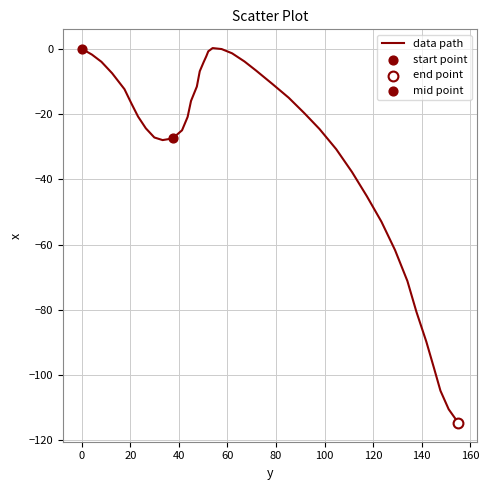

What is the minimum value shown in the chart?

-114.7